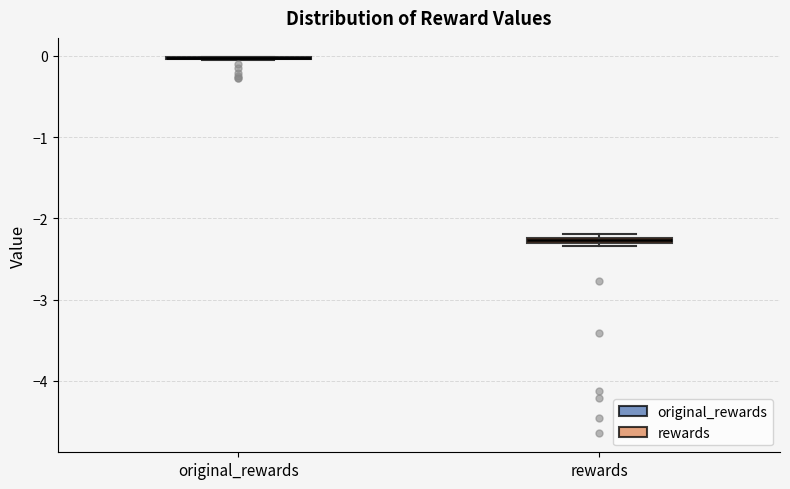

Where is the upper edge of the box for rewards on the y-axis? The values are not printed on the chart, so give them approximately, as read against the axis.

-2.2